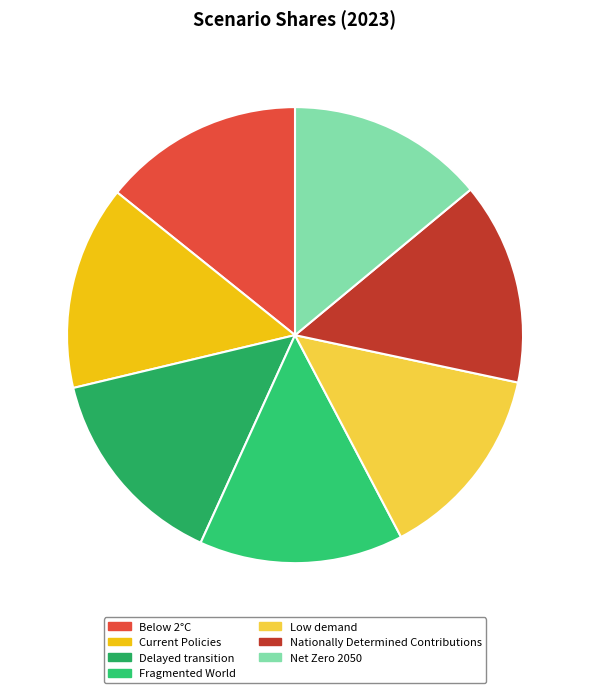

Is it true that Low demand is 1% of the pie?

False